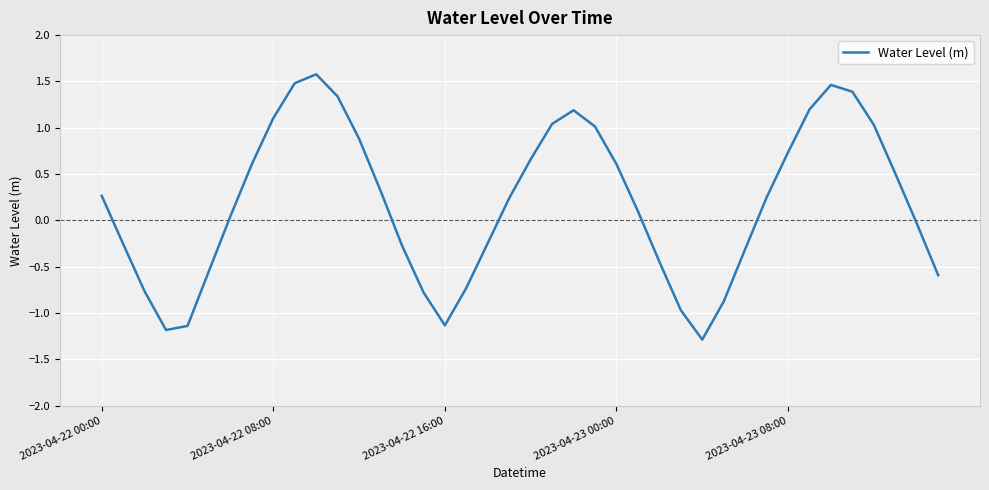

What is the smallest value displayed?

-1.3